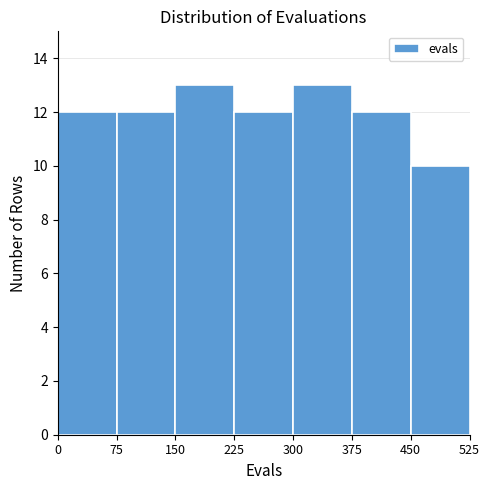

What is the height of the bar covering 450 to 525 on the x-axis? The values are not printed on the chart, so give them approximately, as read against the axis.

10